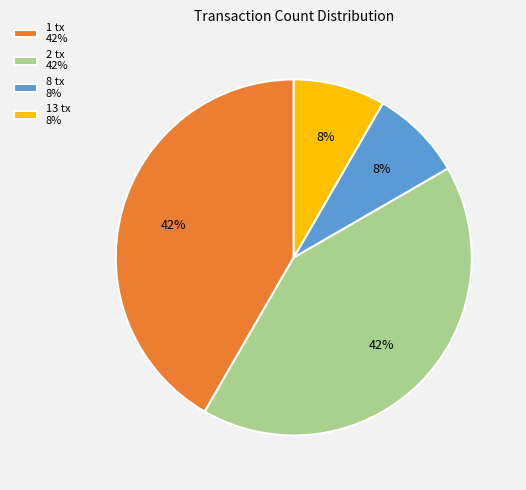

To the nearest percent, what is the average slice percentage?

25%